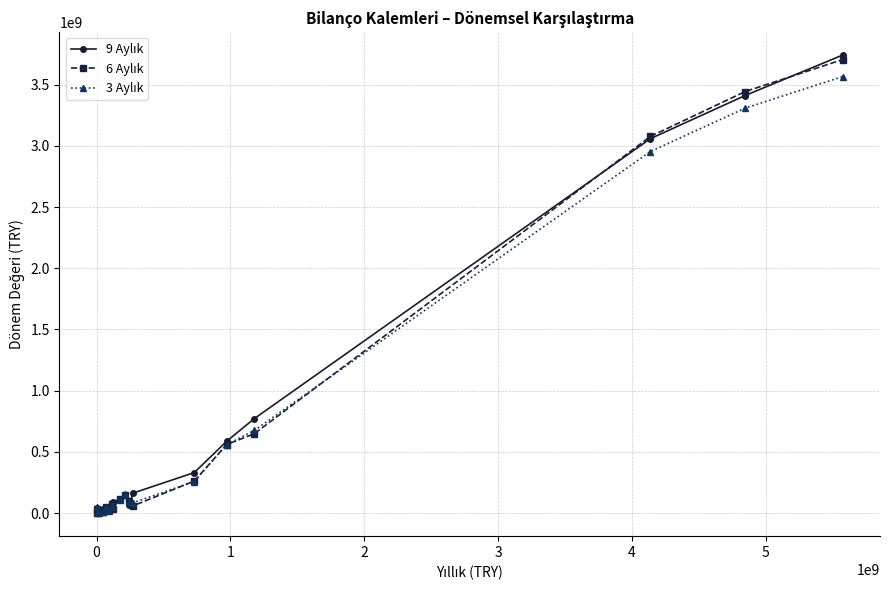

What is the maximum value shown in the chart?

3741507622